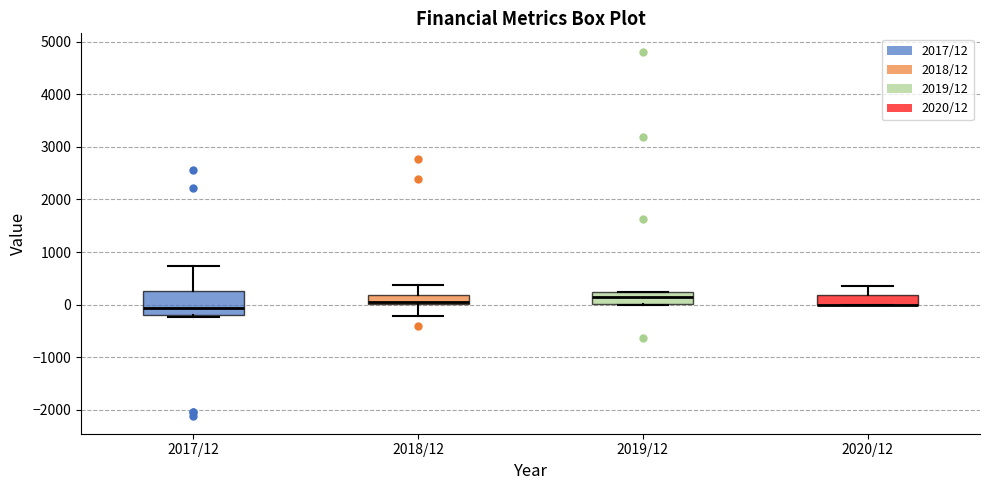

Where does the median line of the box for 2018/12 sit on the y-axis? The values are not printed on the chart, so give them approximately, as read against the axis.

100